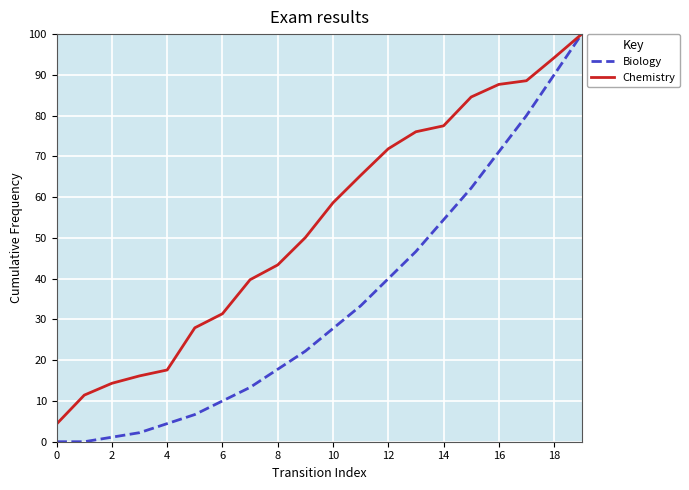

What is the maximum value shown in the chart?

100.0